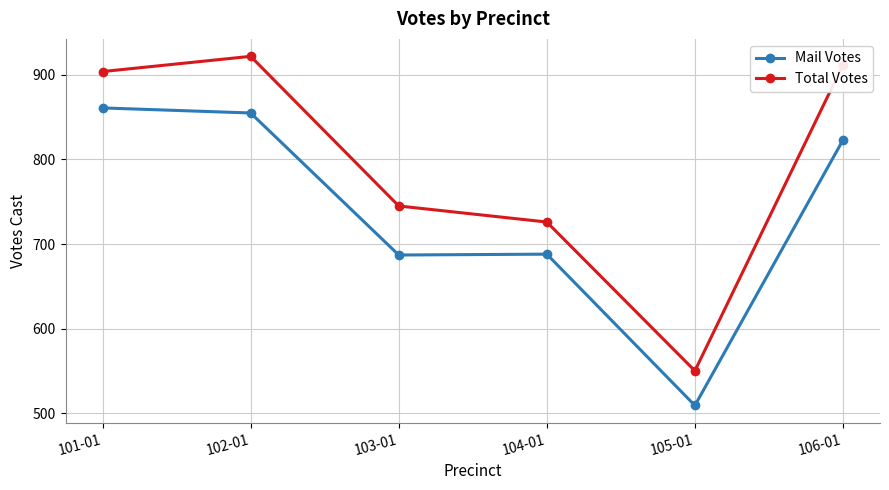

List the labels in order of Total Votes value, smallest first.

105-01, 104-01, 103-01, 101-01, 106-01, 102-01